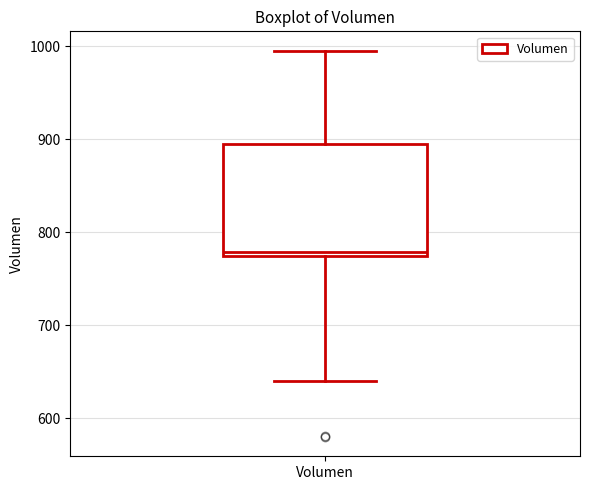

Read this box plot against the y-axis: the position of the median line, the range covered by the box, and the ends of both whiskers. The values are not printed on the chart, so give them approximately, as read against the axis.

median 780, box 770 to 890, whiskers 640 to 1000